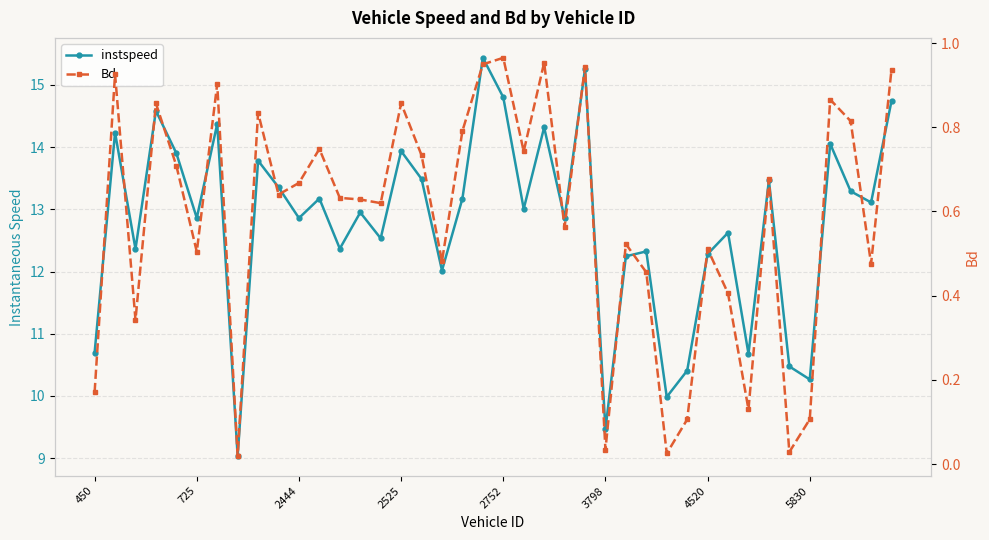

How many distinct data groups are displayed?

2